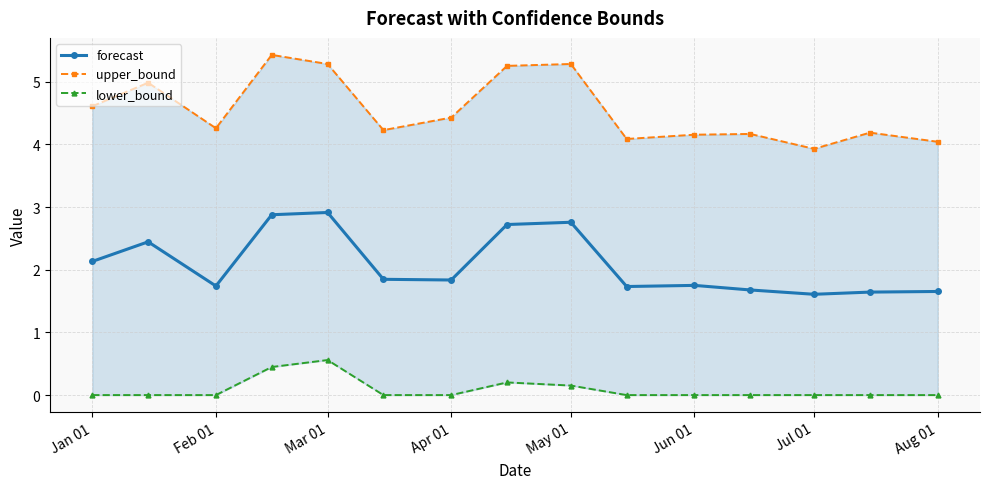

List the series in order of their overall mean, highest first.

upper_bound, forecast, lower_bound